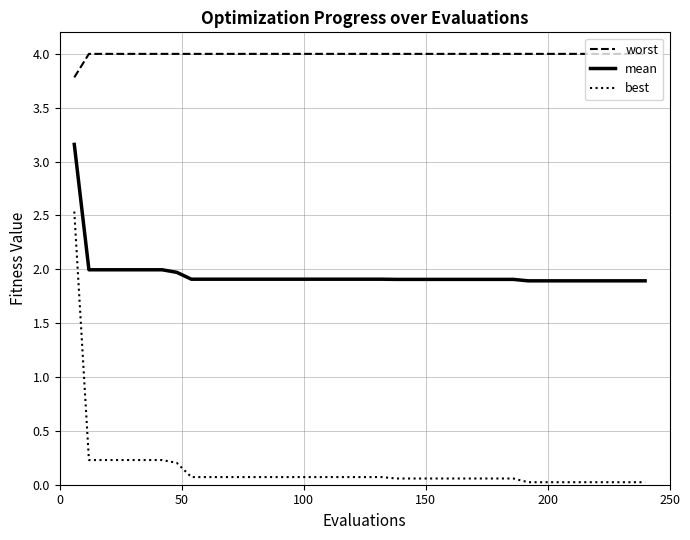

True or false: worst and mean cross at least once.

False